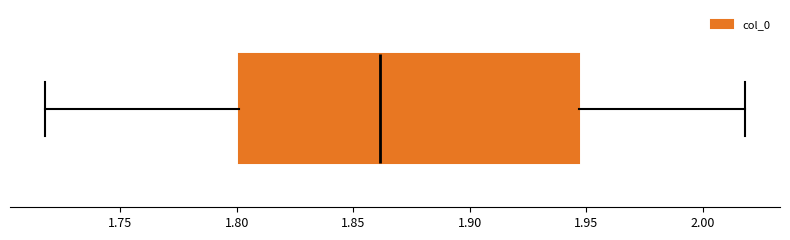

Read this box plot against the x-axis: the position of the median line, the range covered by the box, and the ends of both whiskers. The values are not printed on the chart, so give them approximately, as read against the axis.

median 1.860, box 1.800 to 1.945, whiskers 1.720 to 2.020